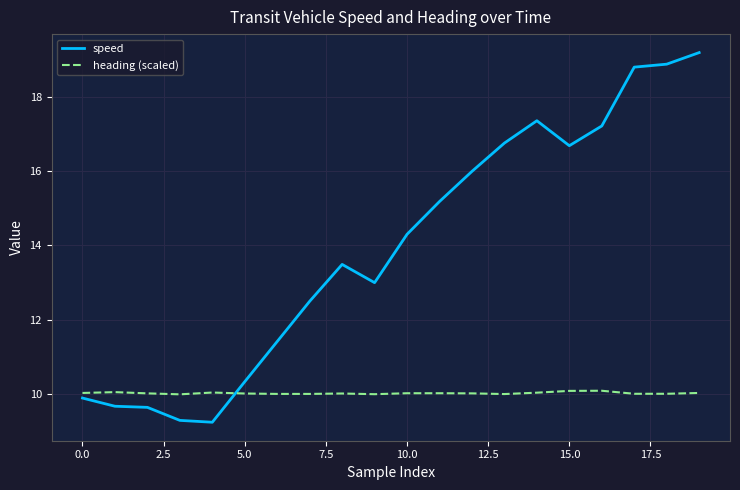

Which series has the largest total across all categories?

speed